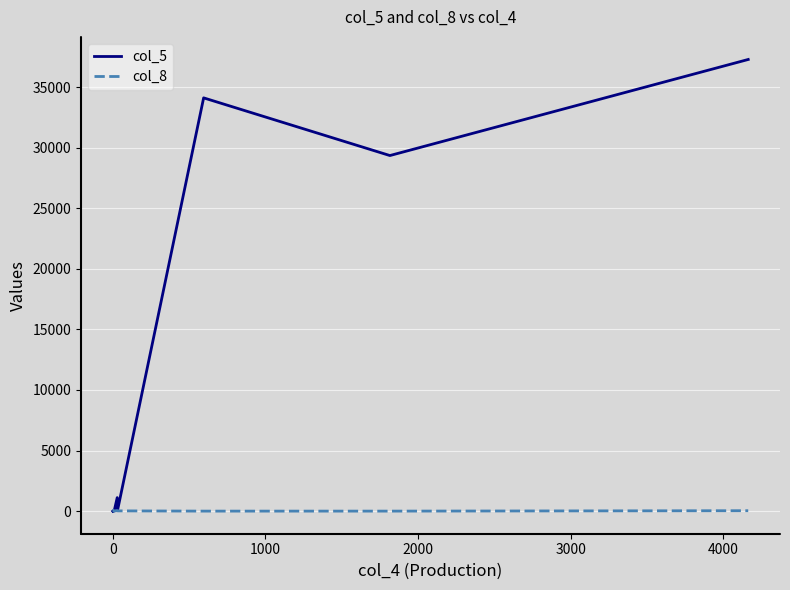

What is the average value of the col_5 series?

10198